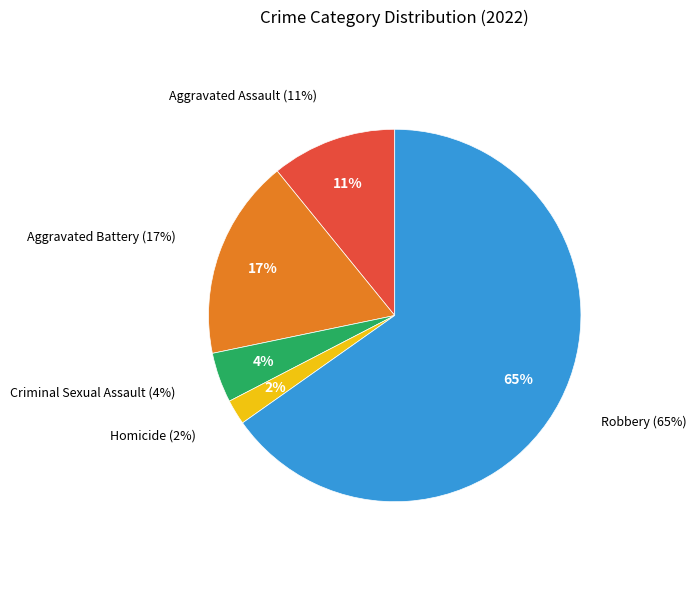

How many slices are in this pie chart?

5